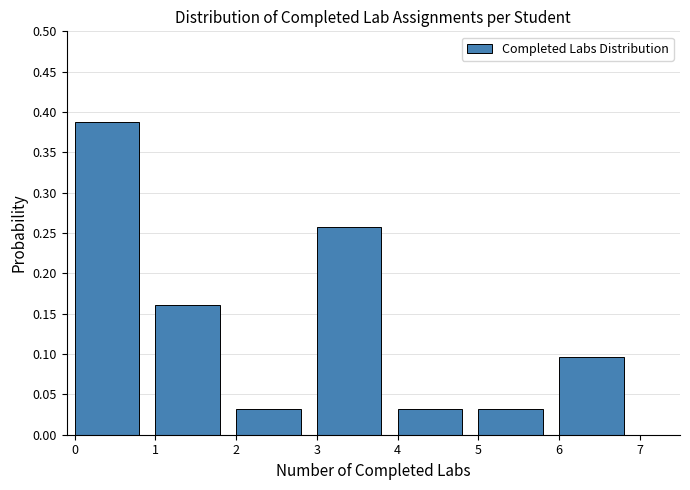

What is the height of the bar covering 6 to 7 on the x-axis? The values are not printed on the chart, so give them approximately, as read against the axis.

0.095